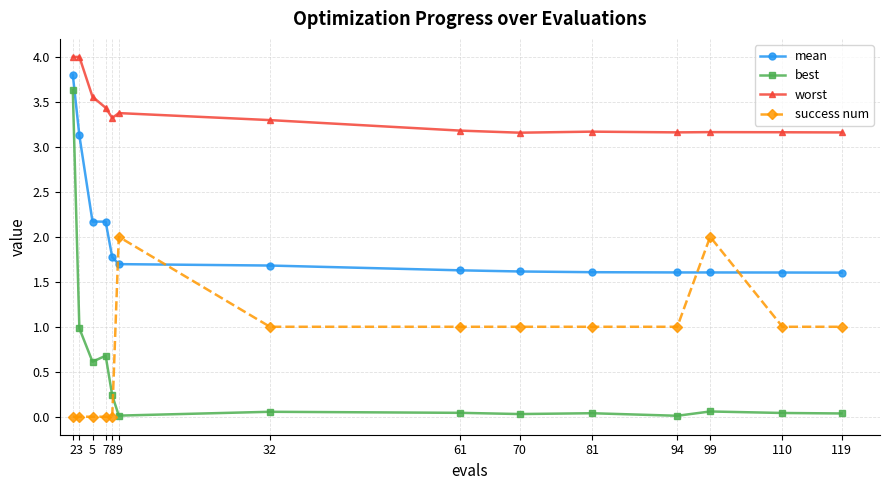

What is the maximum value shown in the chart?

4.0